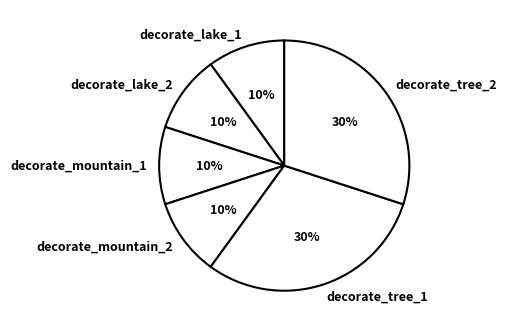

The decorate_lake_1 slice represents 10% of the pie. True or false?

True